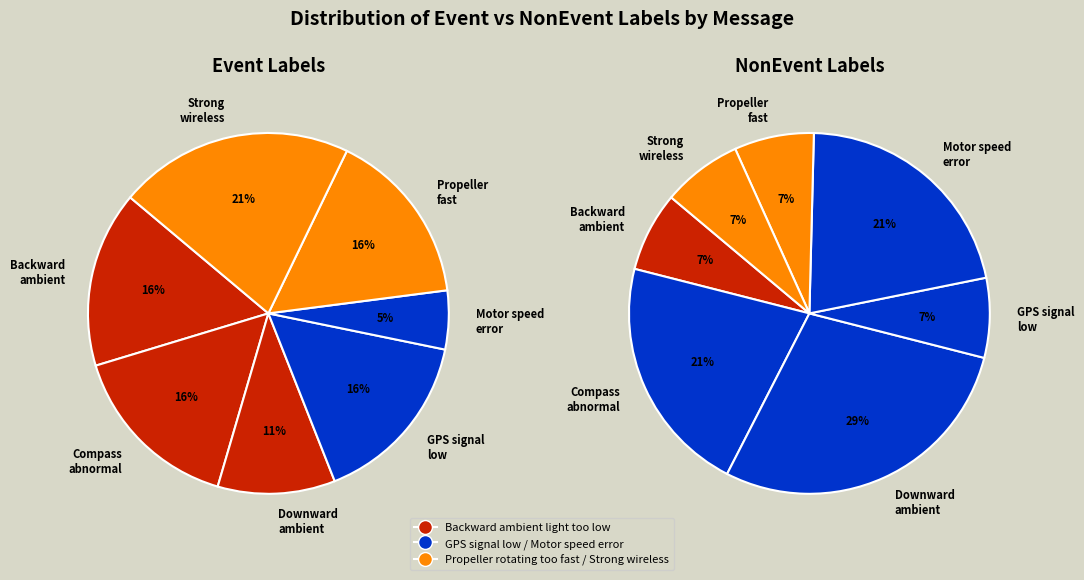

Is it true that Backward ambient light too low is 13% of the pie?

False